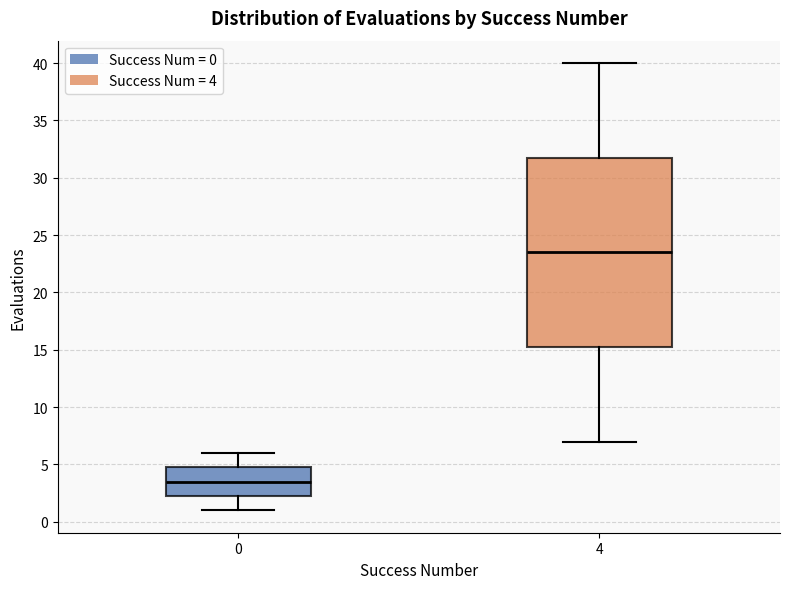

Which box is the tallest, from its lower edge to its upper edge?

4